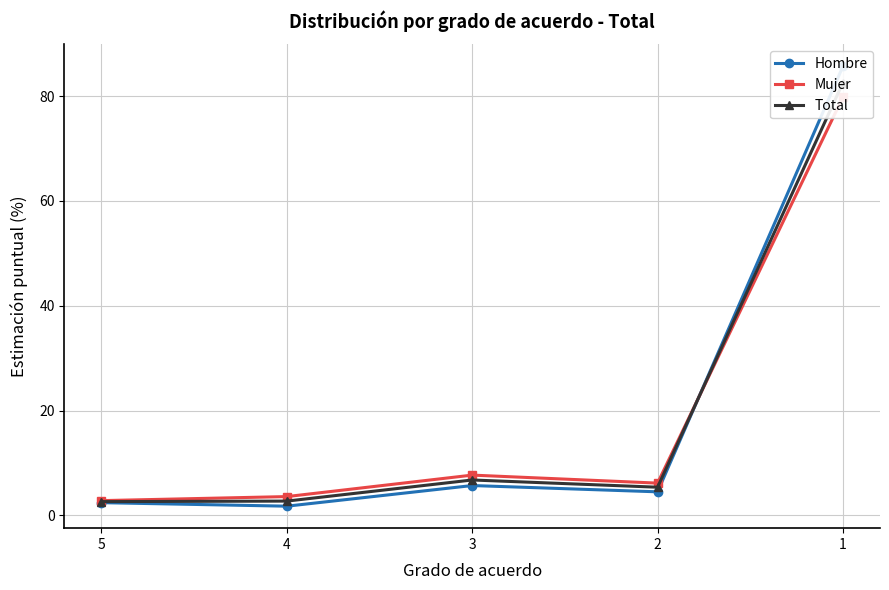

Reading left to right, what are all the values shown in this chart?

Hombre: 5=2.4	4=1.7	3=5.7	2=4.5	1=85.7
Mujer: 5=2.8	4=3.6	3=7.7	2=6.1	1=79.8
Total: 5=2.6	4=2.7	3=6.7	2=5.4	1=82.6